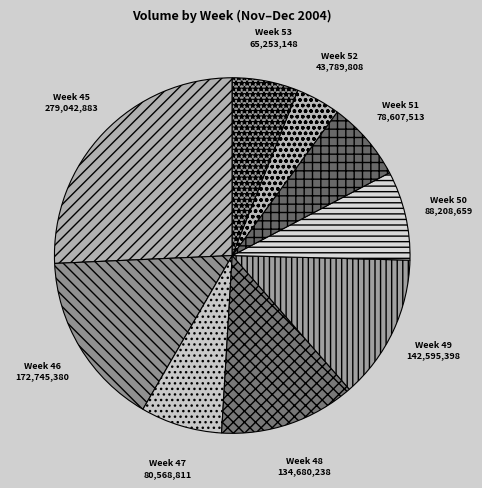

Approximately how many times larger is the value at Week 53 compared to Week 48?

0.5